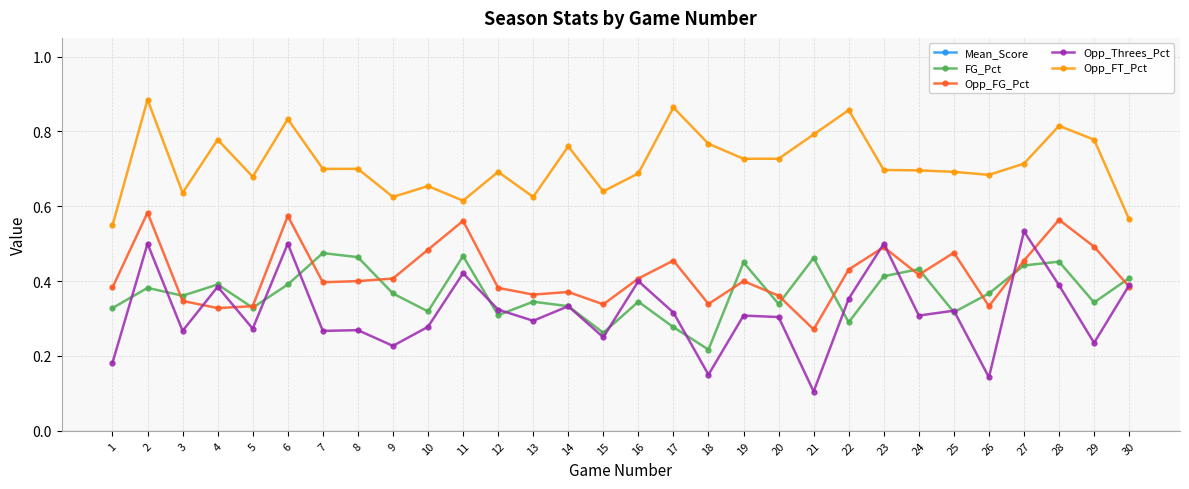

At which label does Opp_FT_Pct reach its peak?

2